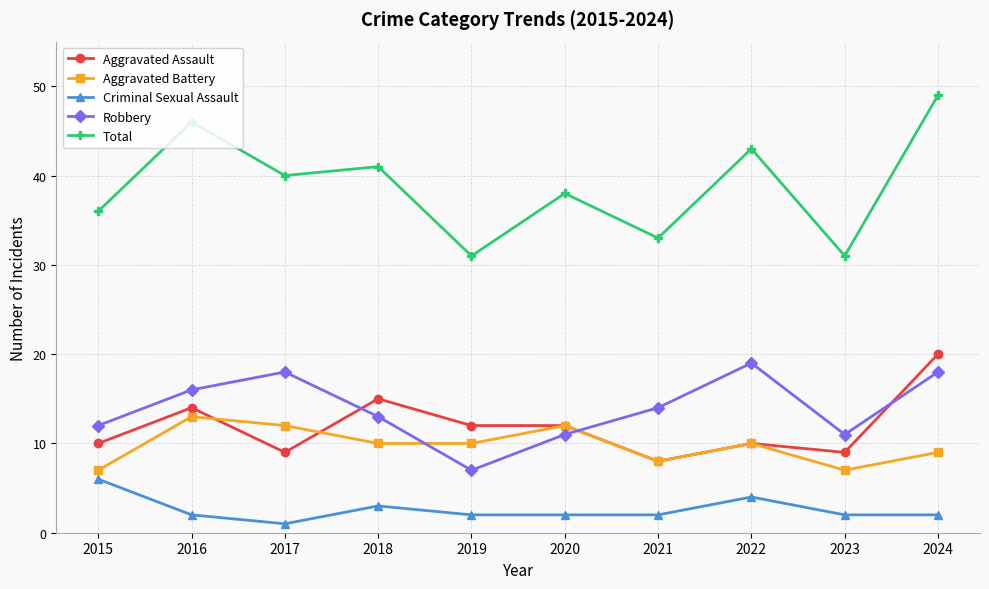

At which category does the chart reach its peak across all series?

2024